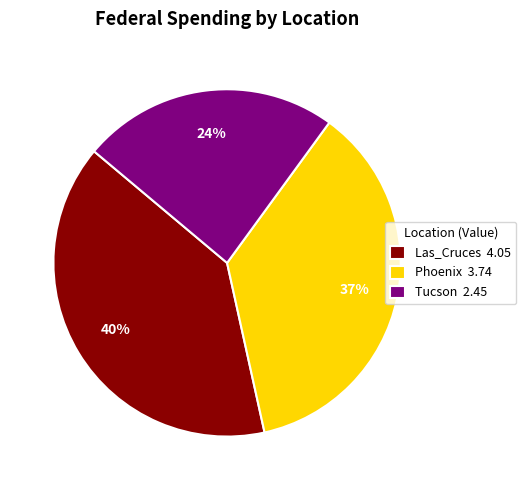

Which slice is the largest?

Las_Cruces 4.05